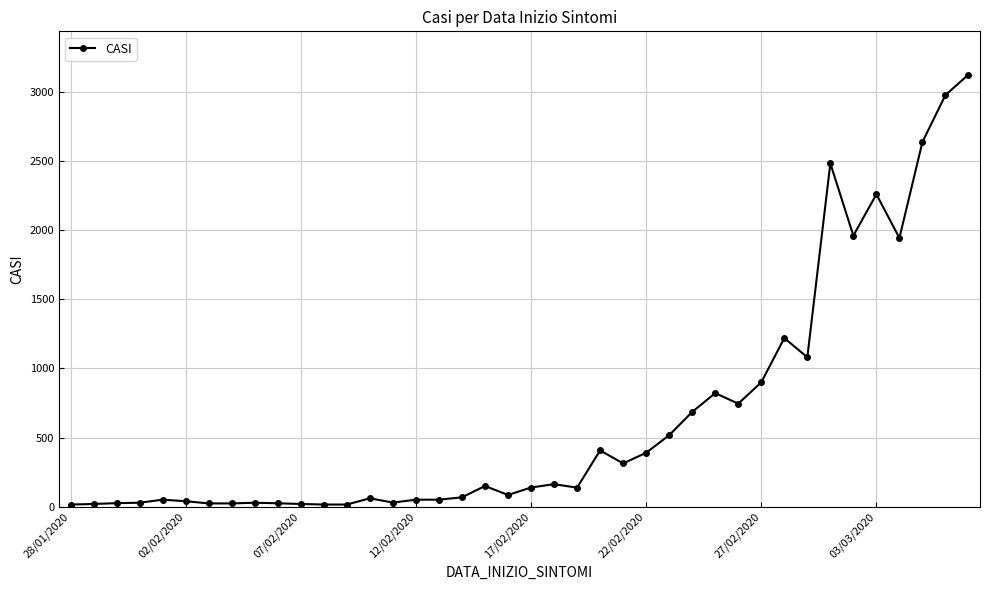

How many categories are shown in the chart?

40